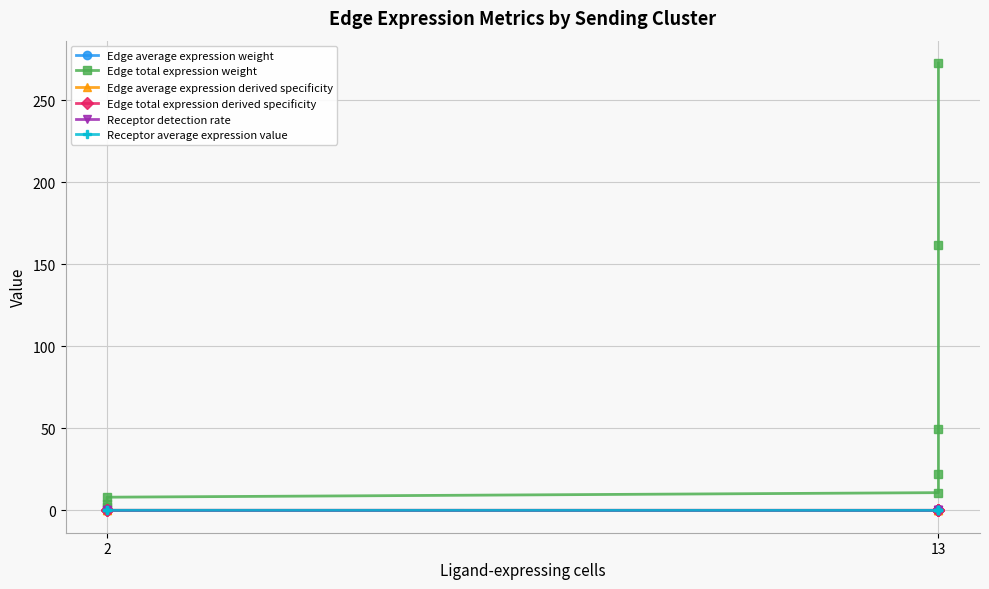

Where is the first local maximum for Receptor average expression value?

2